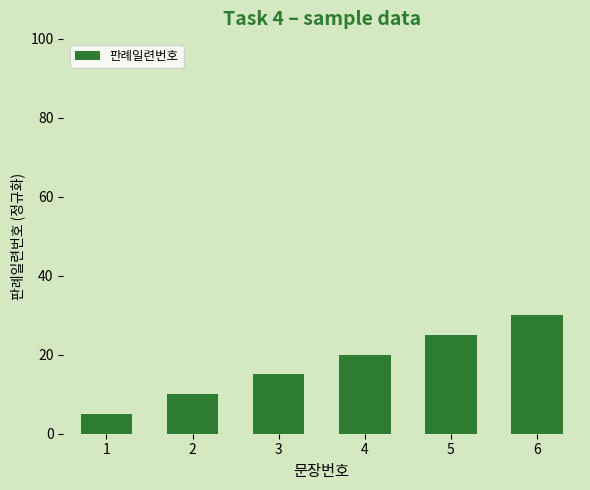

What is the value of the 6th bar from the left?

30